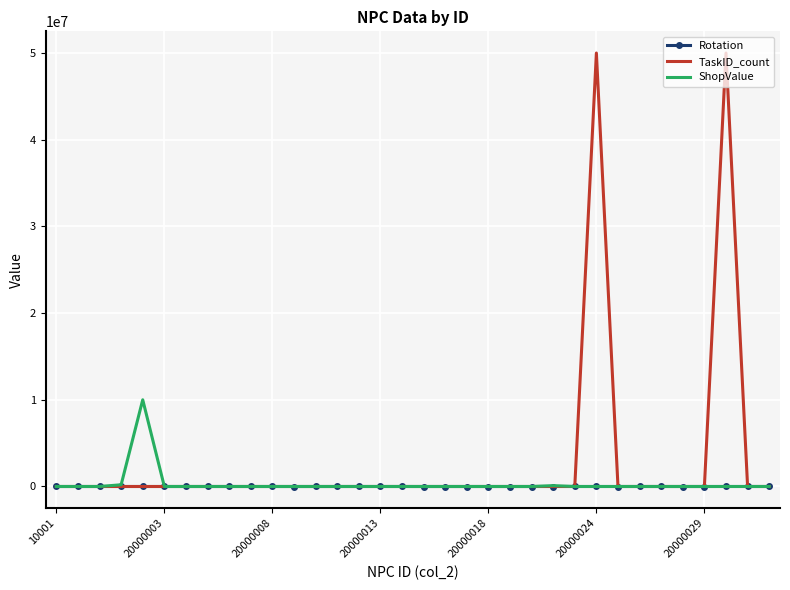

Which series has the widest spread of values?

TaskID_count